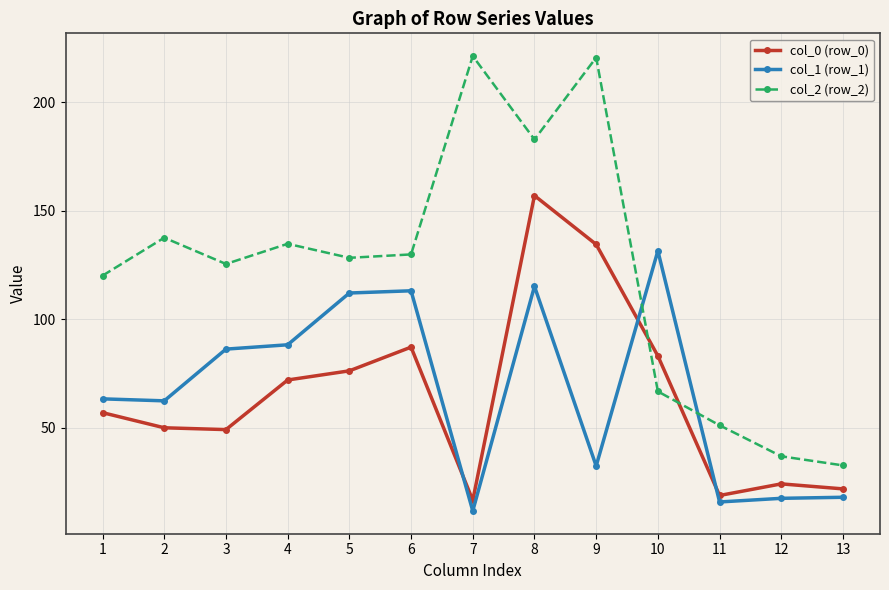

How many intersections are there between col_1 (row_1) and col_2 (row_2)?

2